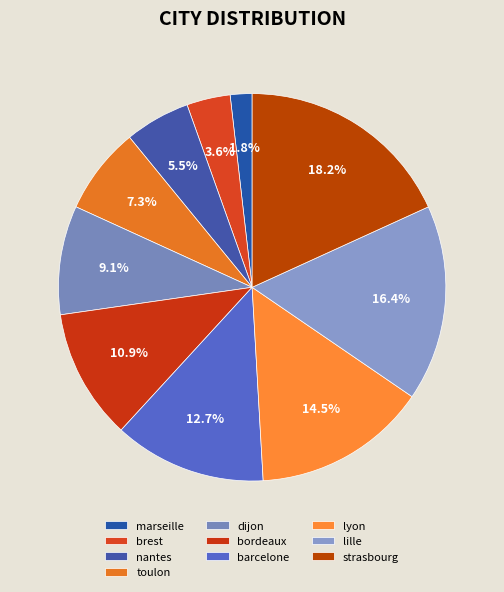

How many segments does this pie chart have?

10